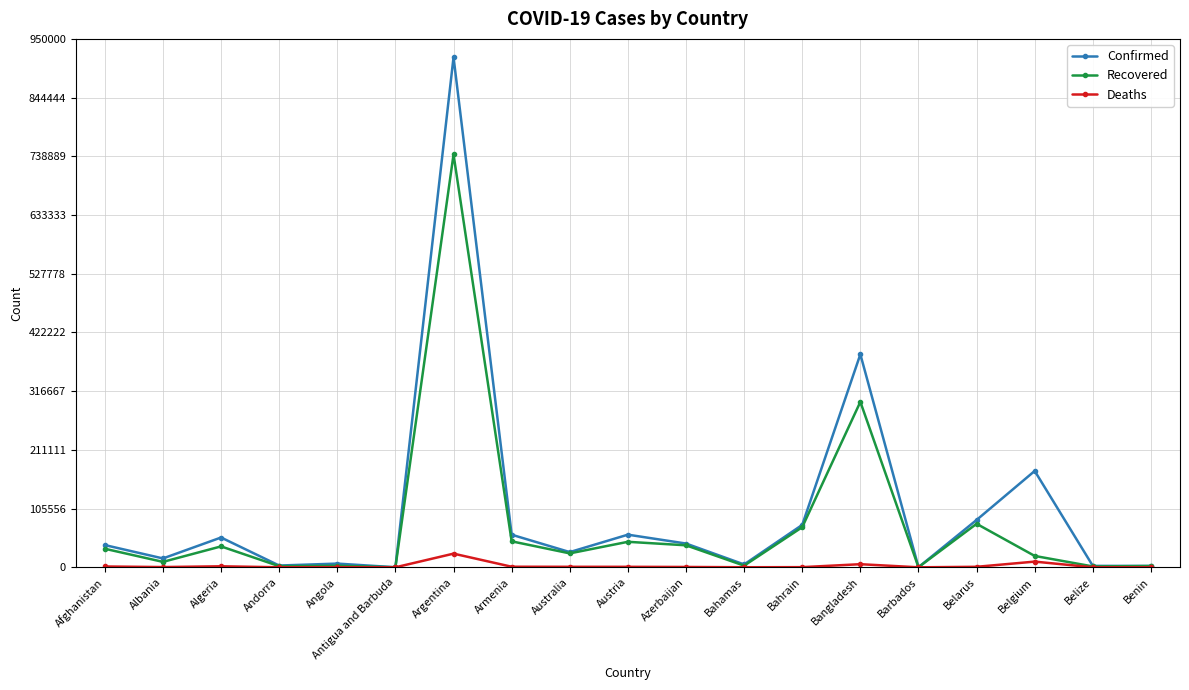

True or false: Recovered has a value of 45846 at Austria.

True